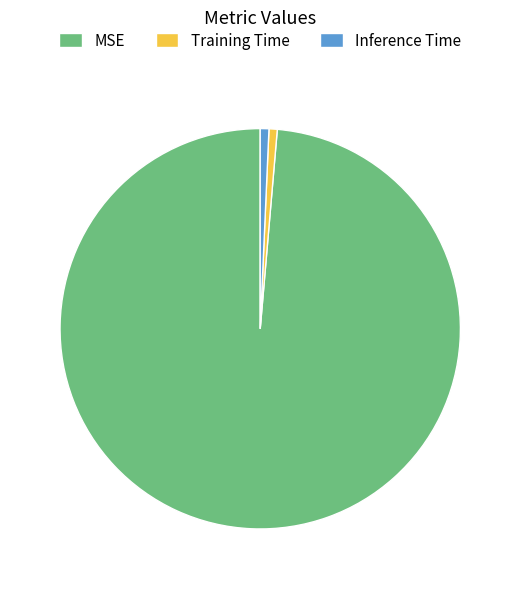

Between Inference Time and MSE, which is larger?

MSE